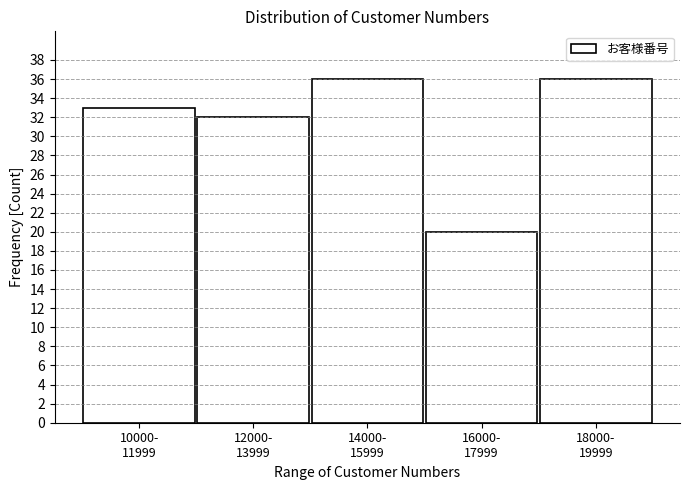

Reading left to right, what are all the values shown in this chart?

33	32	36	20	36